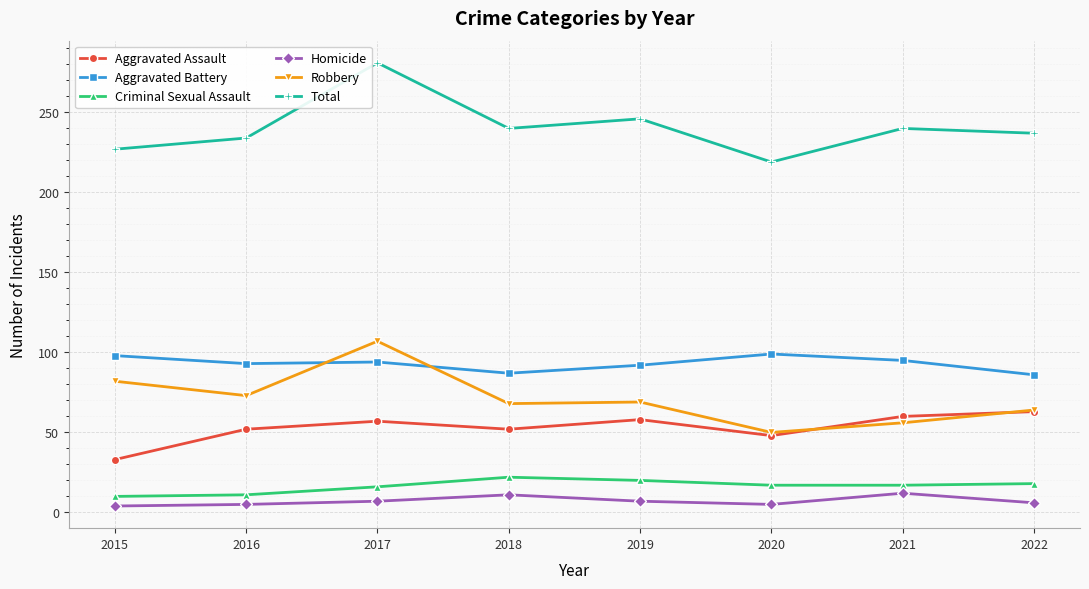

What is the value of the Aggravated Assault point at the 2nd from the left?

52